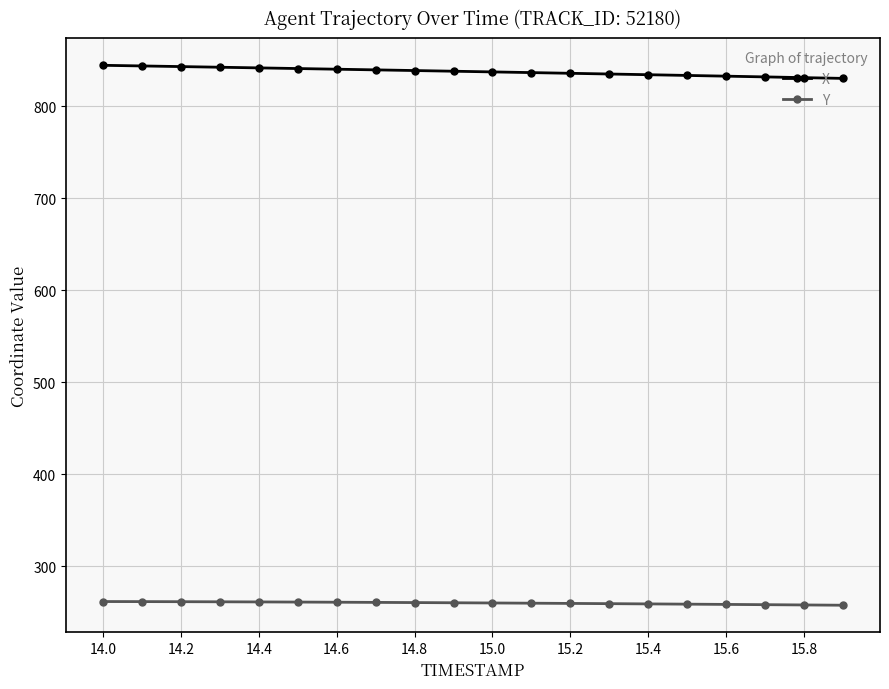

Rank the series by their average value, from lowest to highest.

Y, X